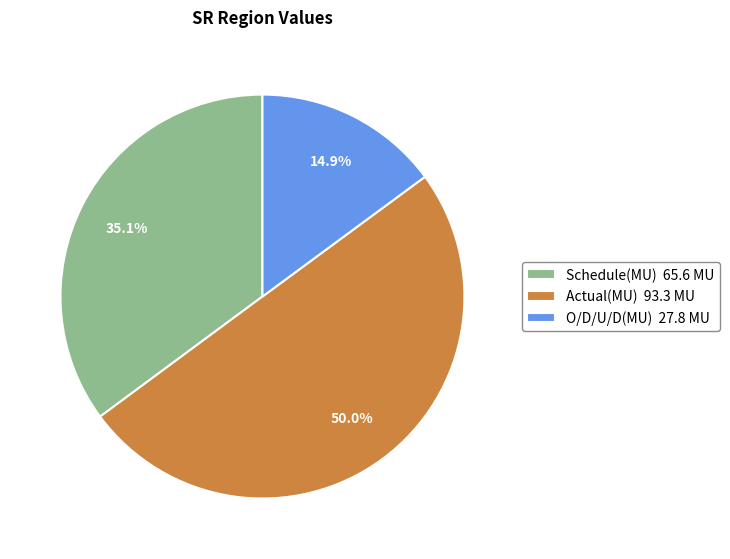

To the nearest percent, what is the difference between the Schedule(MU) and O/D/U/D(MU) slice percentages?

20%